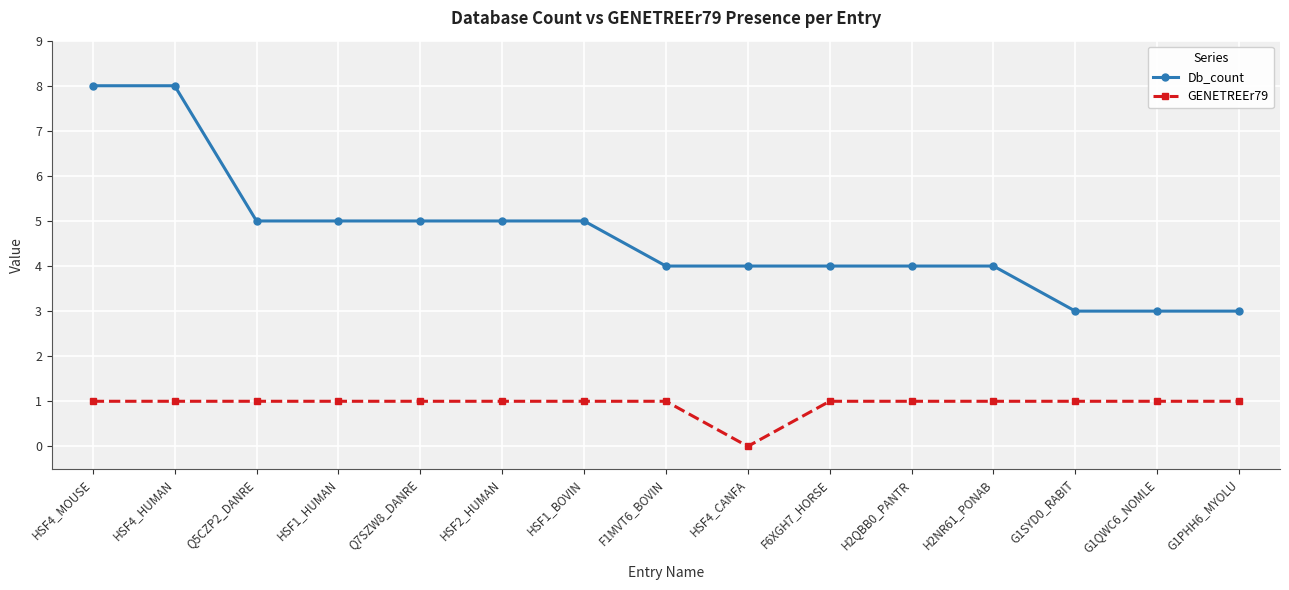

What are all the series names shown in the legend?

Db_count, GENETREEr79